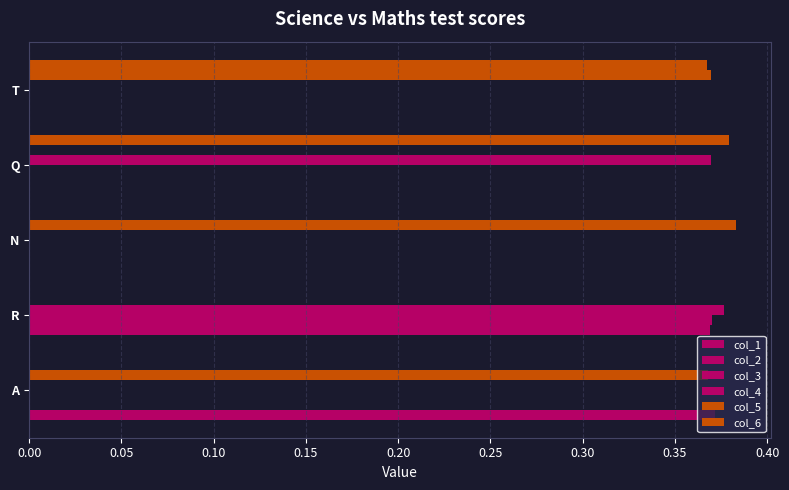

How many categories are shown in the chart?

5